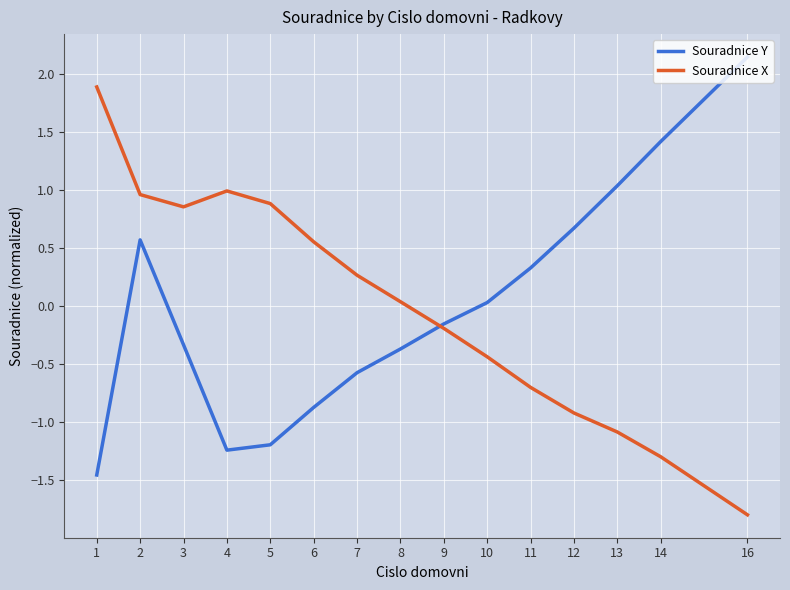

Is the value of Souradnice Y at 9 greater than the value of Souradnice X at 8?

No